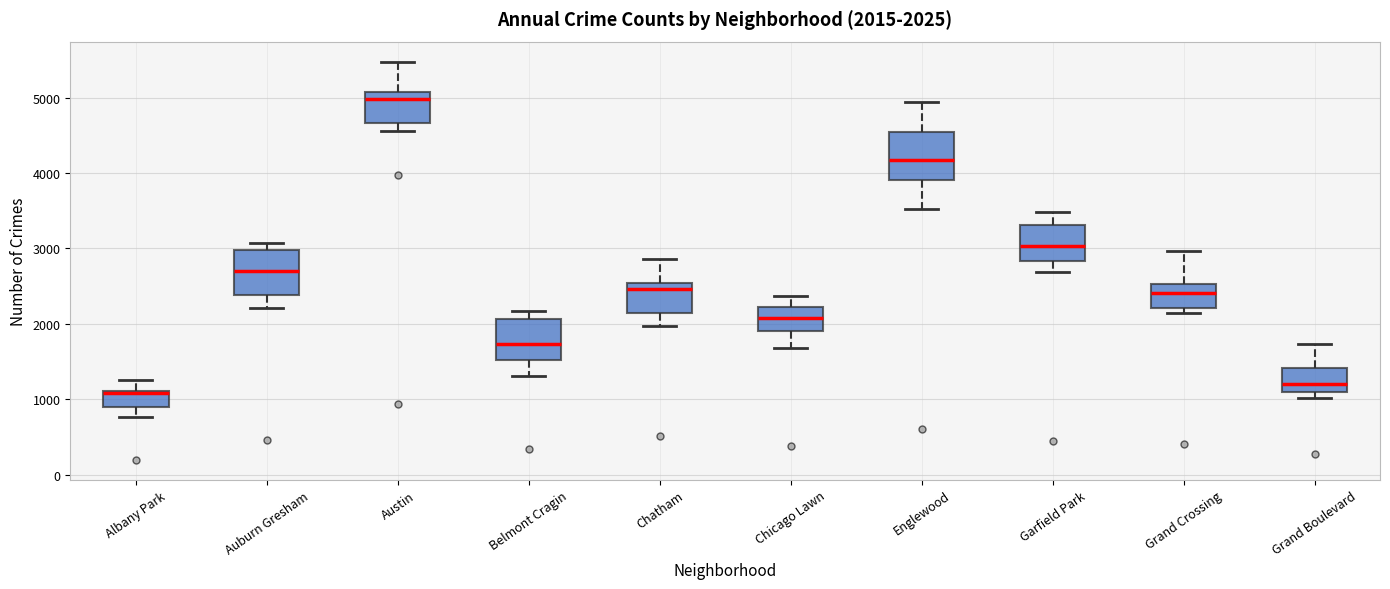

Which box's median line is the lowest?

Albany Park